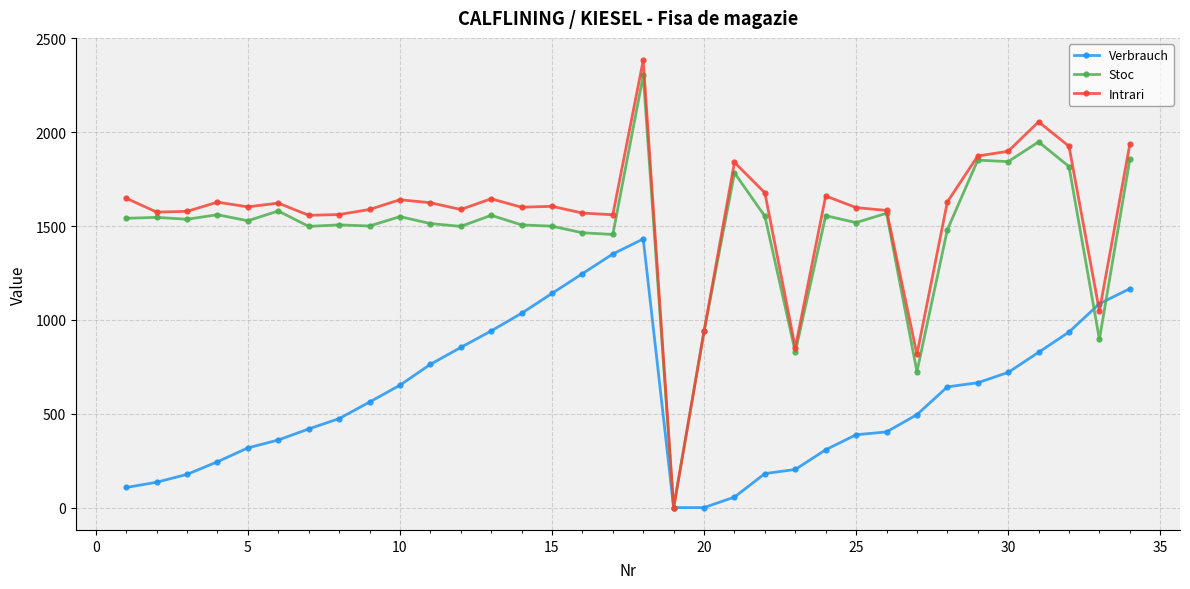

At how many categories does at least one series exceed 1156?

29